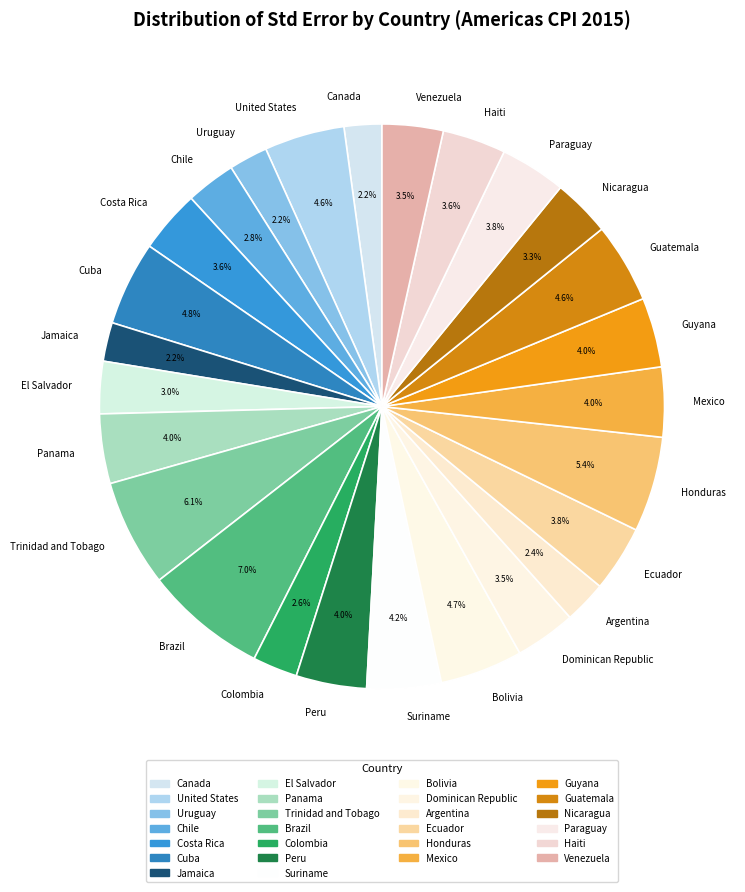

How many segments does this pie chart have?

26